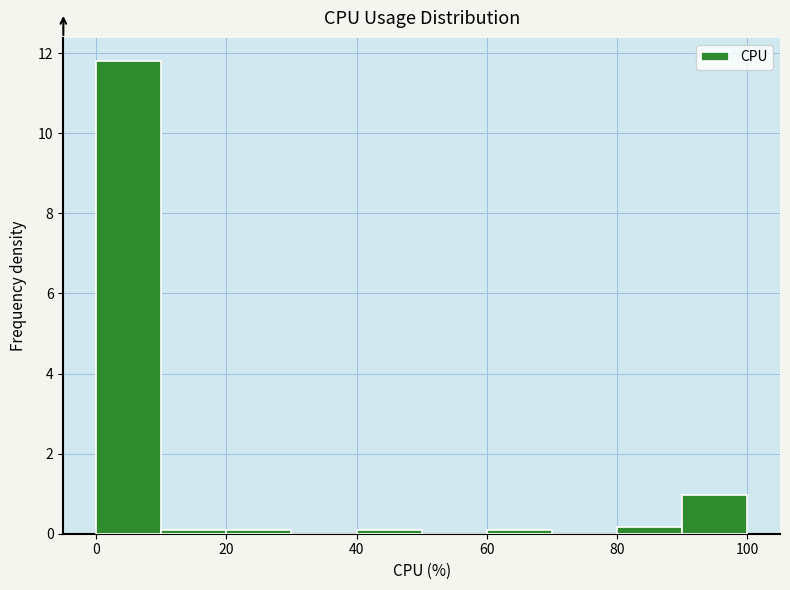

Reading left to right, list every bar in this chart as the range it spans on the x-axis followed by its height. The values are not printed on the chart, so give them approximately, as read against the axis.

0 to 10: 11.8
10 to 20: under 0.2
20 to 30: under 0.2
30 to 40: 0
40 to 50: under 0.2
50 to 60: 0
60 to 70: under 0.2
70 to 80: 0
80 to 90: under 0.2
90 to 100: 1.0